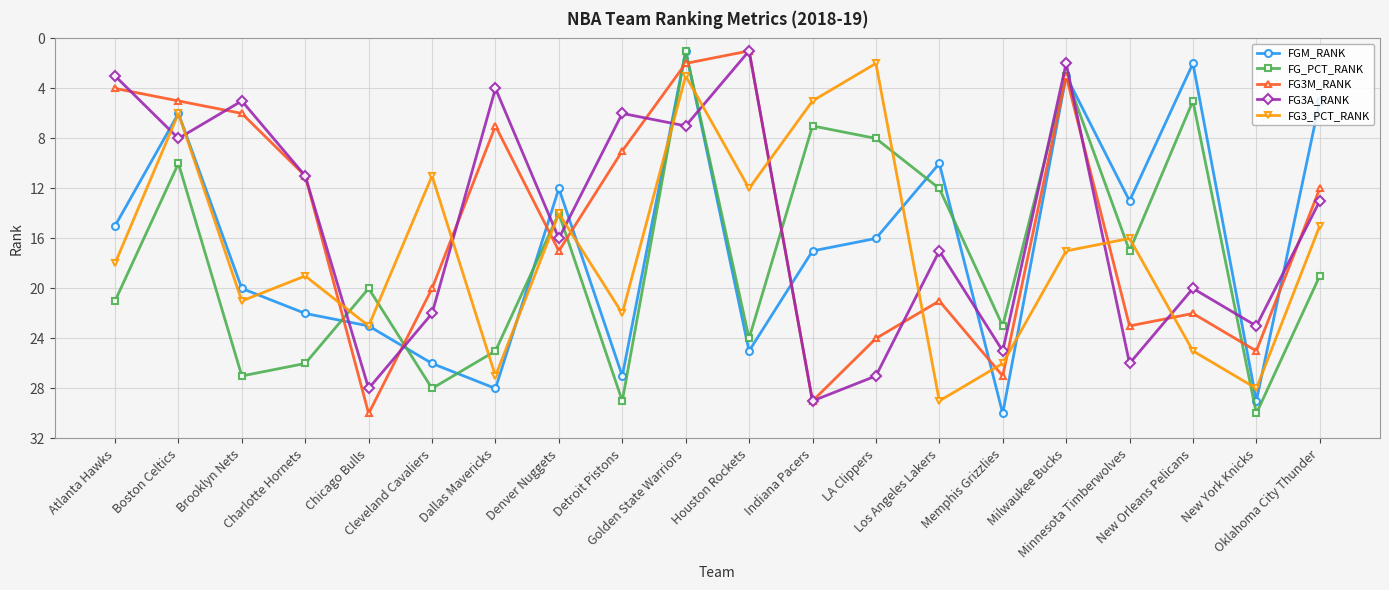

What position from the right is Oklahoma City Thunder?

1